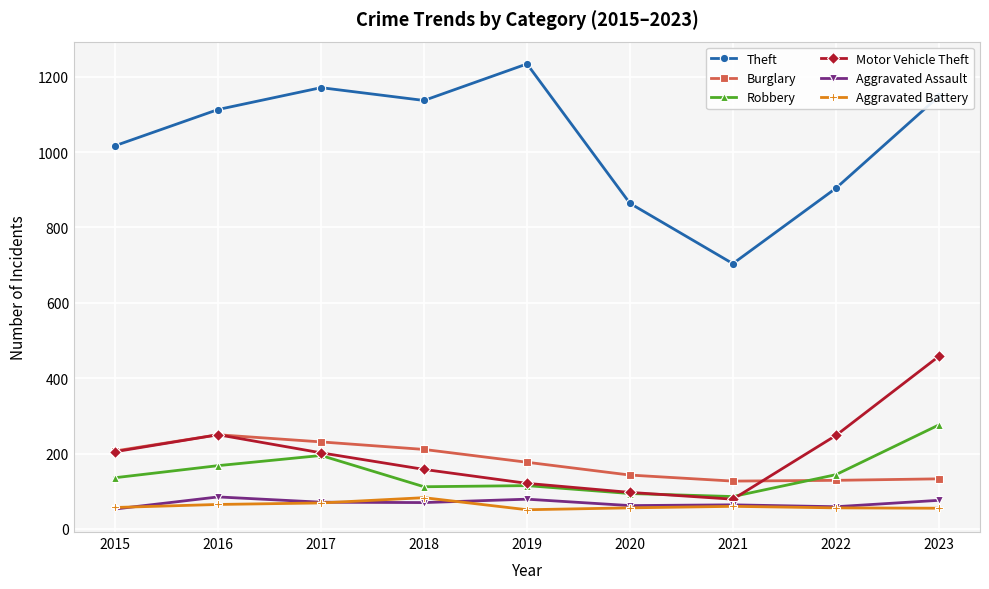

What is the value of the Aggravated Battery point at the 2nd from the left?

65